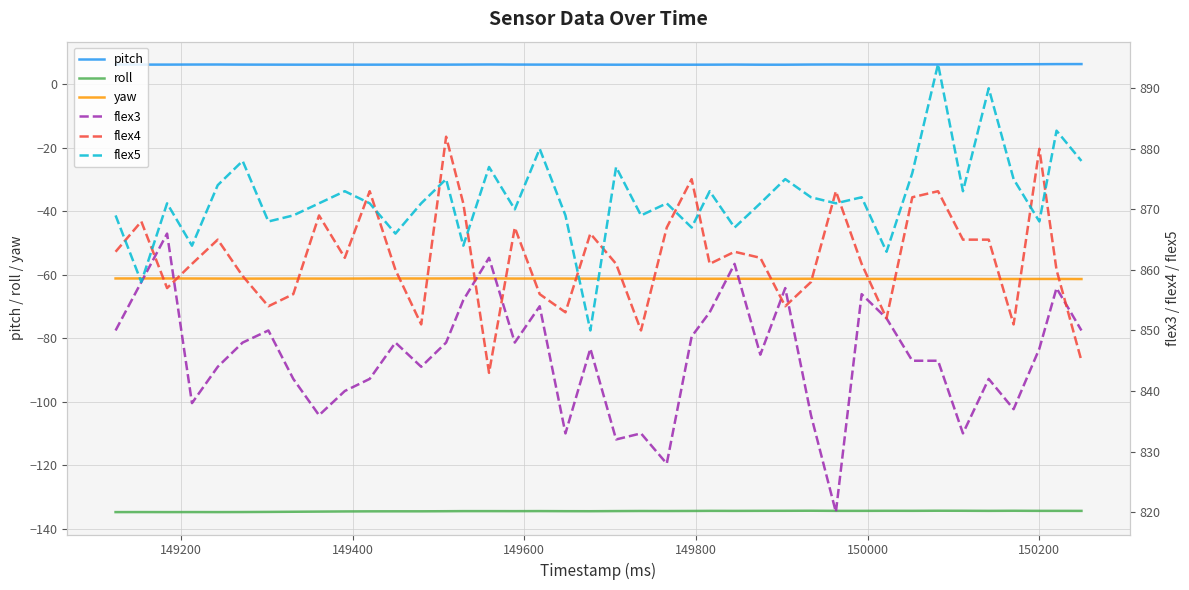

How many categories are shown in the chart?

40